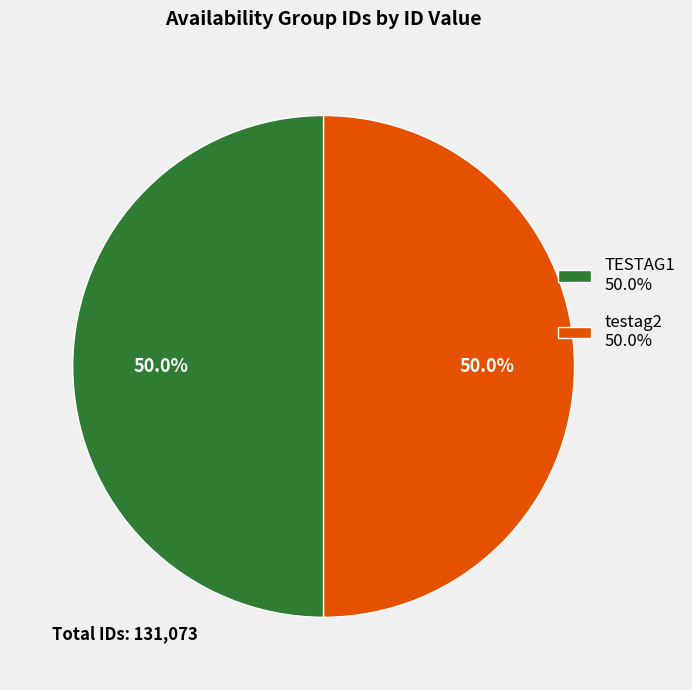

Do TESTAG1 50.0% and testag2 50.0% together represent more than half of the pie?

Yes